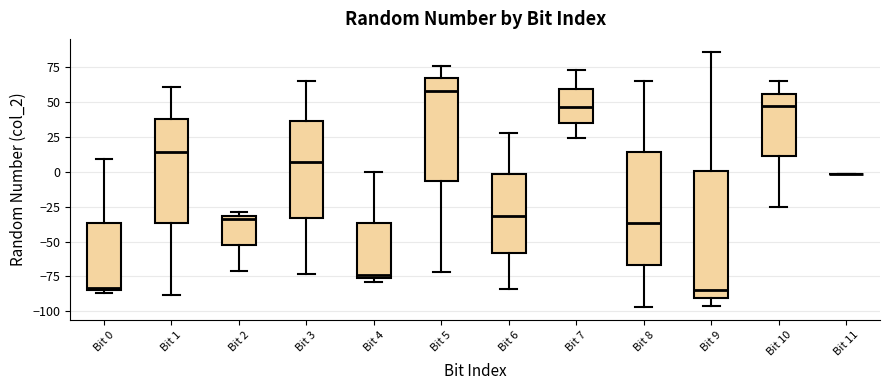

Where is the upper edge of the box for Bit 5 on the y-axis? The values are not printed on the chart, so give them approximately, as read against the axis.

65